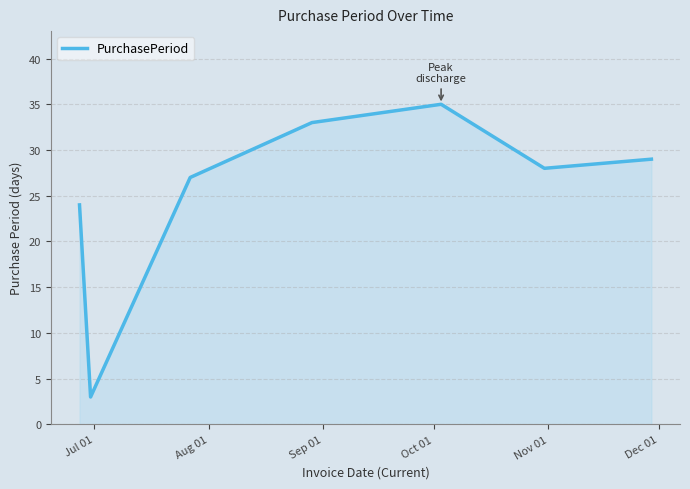

How many distinct data groups are displayed?

1